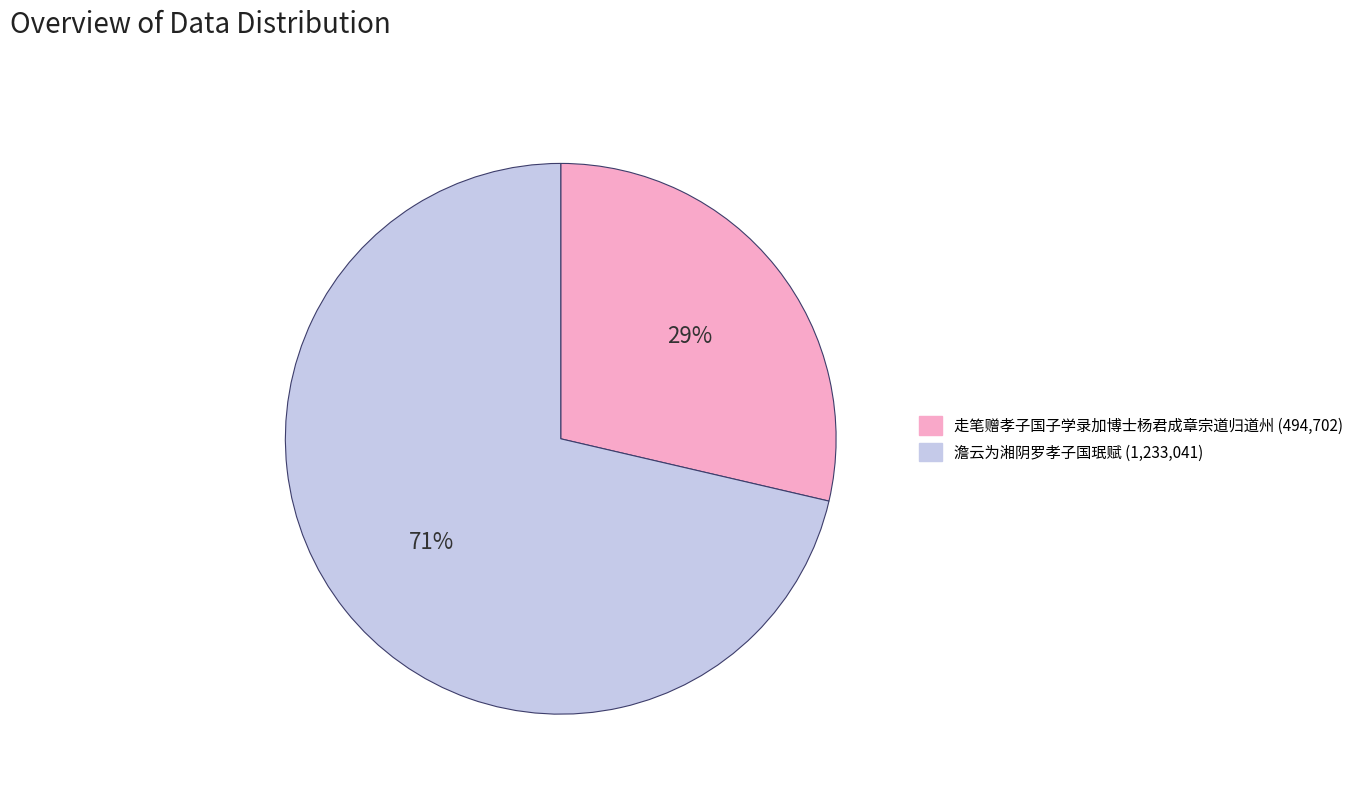

Between 走笔赠孝子国子学录加博士杨君成章宗道归道州 and 澹云为湘阴罗孝子国珉赋, which is larger?

澹云为湘阴罗孝子国珉赋